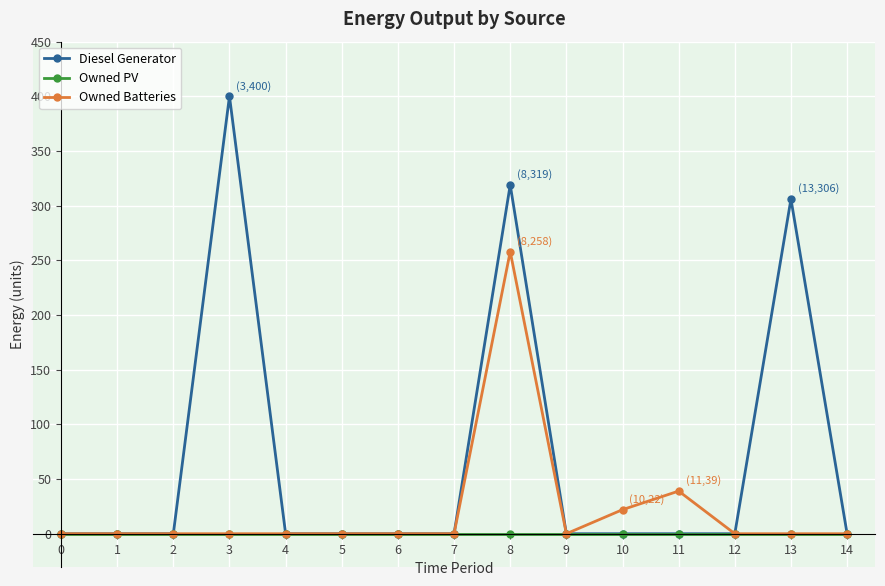

What is the greatest value displayed?

400